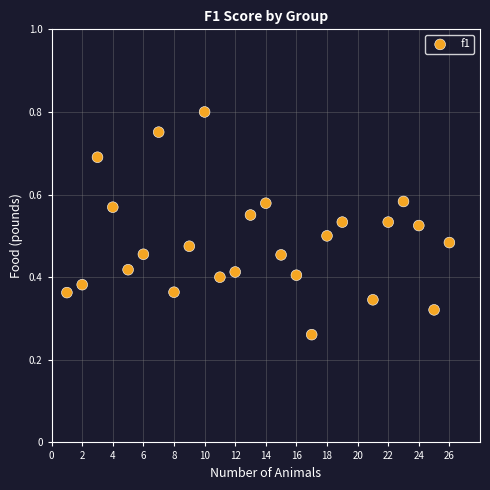

What is the range of X values (max minus min)?

25.0